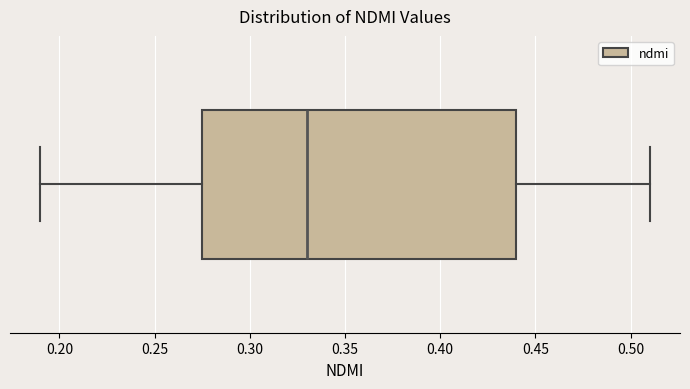

Where is the right edge of the box on the x-axis? The values are not printed on the chart, so give them approximately, as read against the axis.

0.440